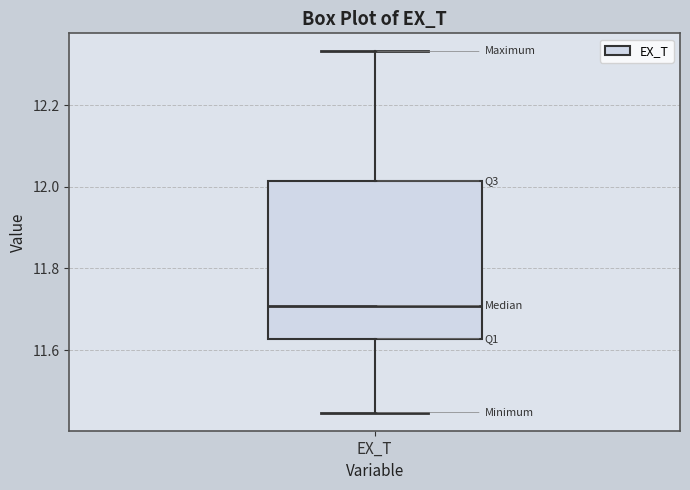

Where does the median line of the box for EX_T sit on the y-axis? The values are not printed on the chart, so give them approximately, as read against the axis.

11.70